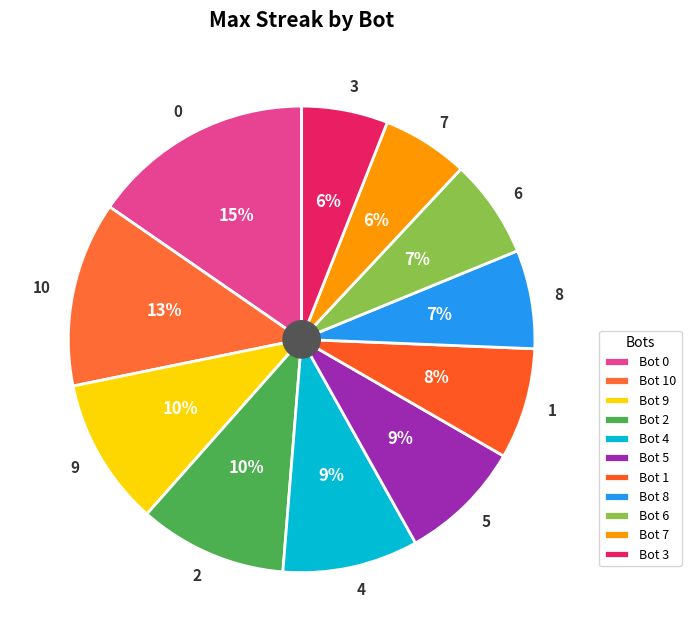

Is there any slice that represents more than half of the pie?

No